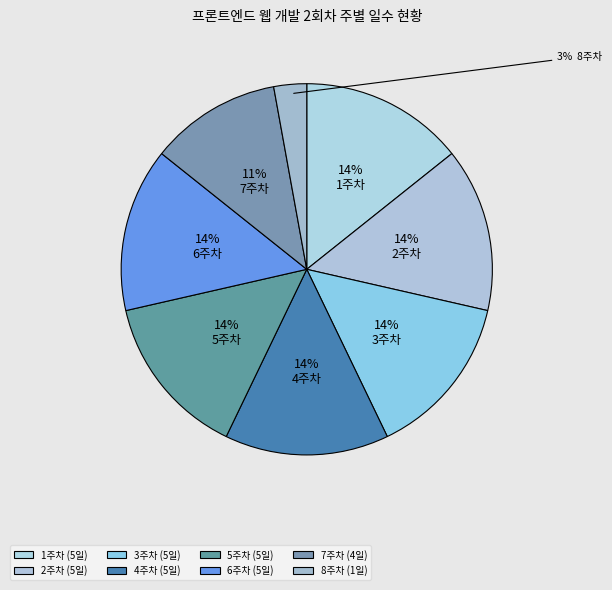

How many segments does this pie chart have?

8